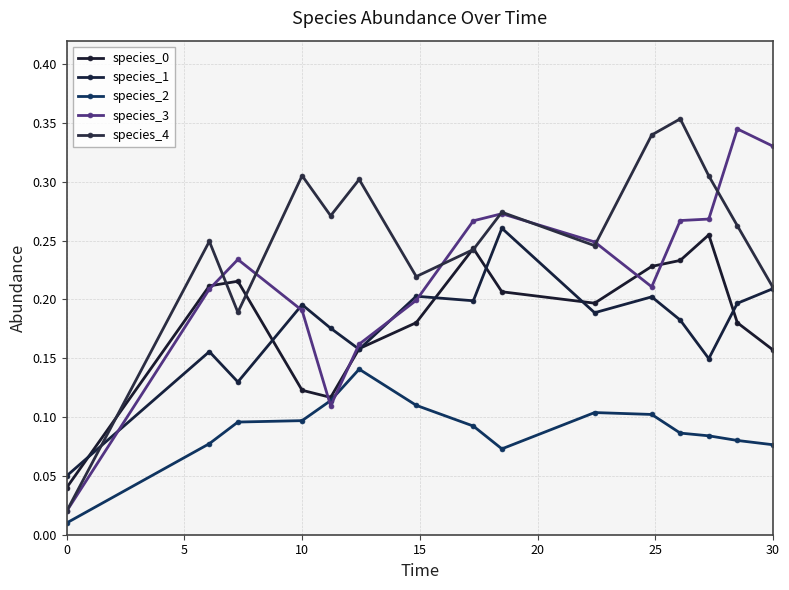

How many categories are shown in the chart?

15